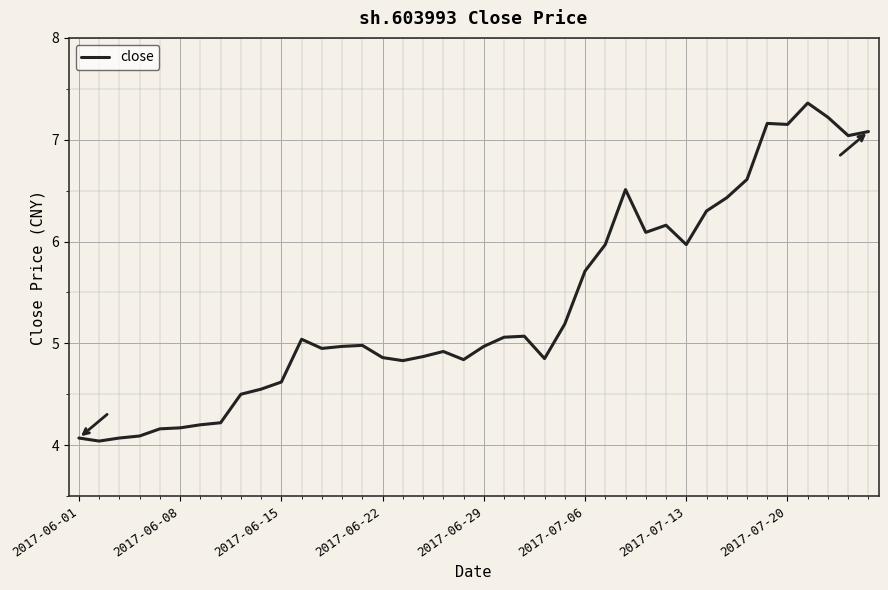

What is the greatest value displayed?

7.4